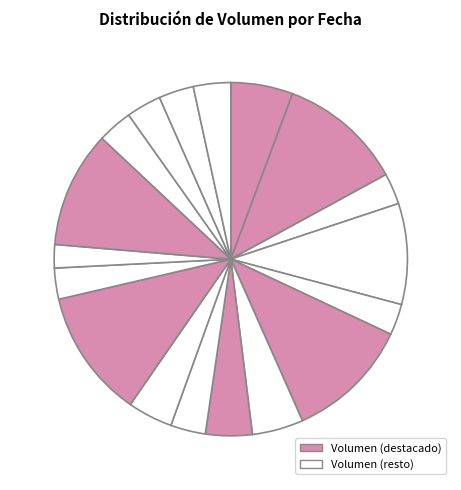

How many segments does this pie chart have?

18